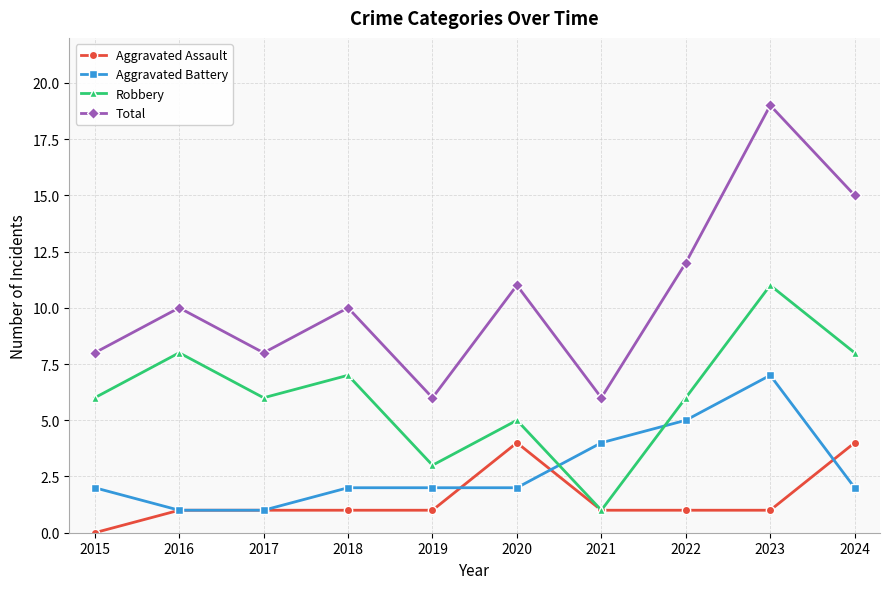

What is the value of the Aggravated Assault point at the 10th from the left?

4